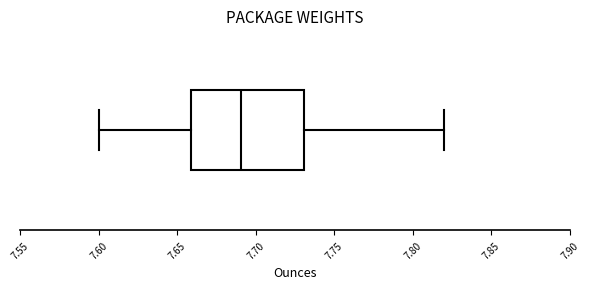

Transcribe this box plot: give where the median line is, the range the box spans, and where the two whiskers end, as read against the x-axis. The values are not printed on the chart, so give them approximately, as read against the axis.

median 7.69, box 7.66 to 7.73, whiskers 7.60 to 7.82